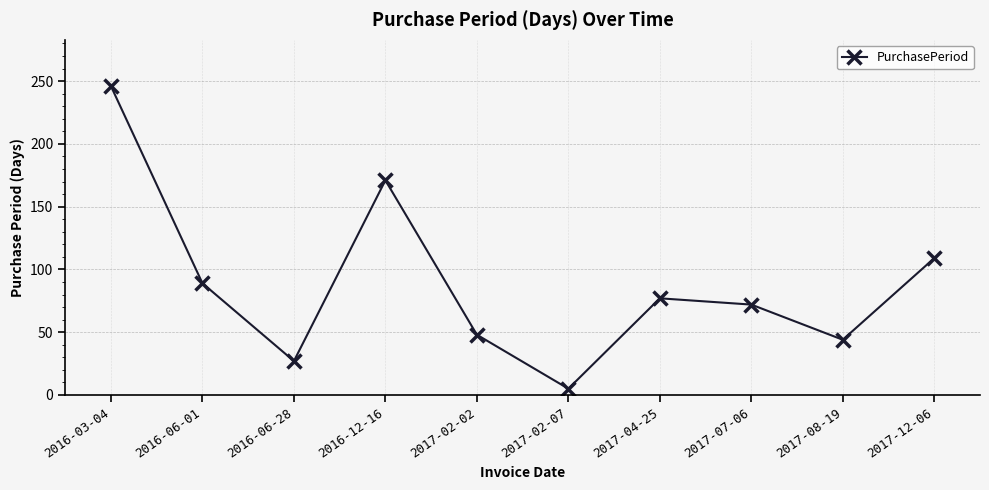

Approximately how many times larger is the value at 2016-06-01 compared to 2016-03-04?

0.4